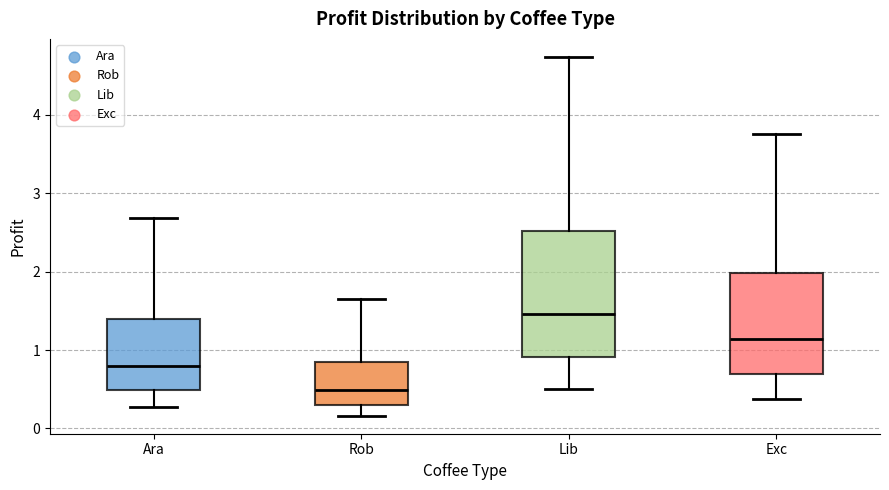

Where does the median line of the box for Exc sit on the y-axis? The values are not printed on the chart, so give them approximately, as read against the axis.

1.1